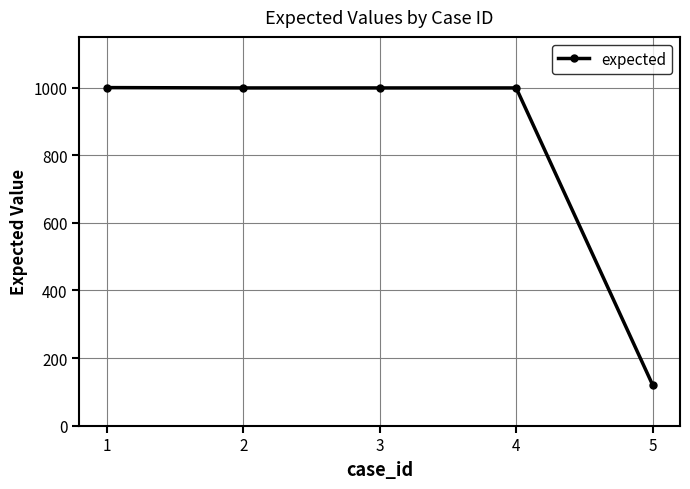

What is the approximate value at 2, to the nearest 50?

1000